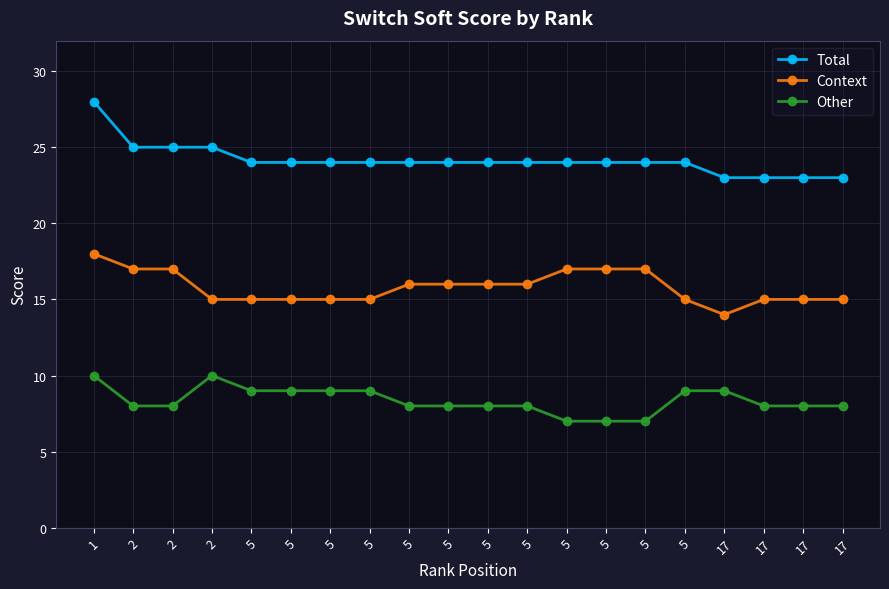

At 17, list the series in order from largest to smallest.

Total, Context, Other